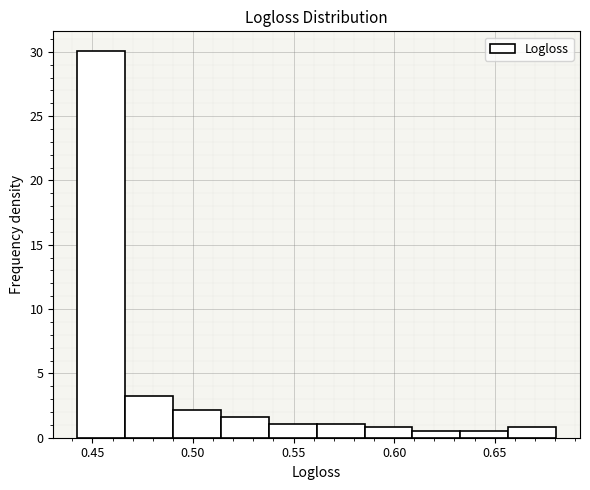

Which range on the x-axis has the tallest bar?

0.440 to 0.465